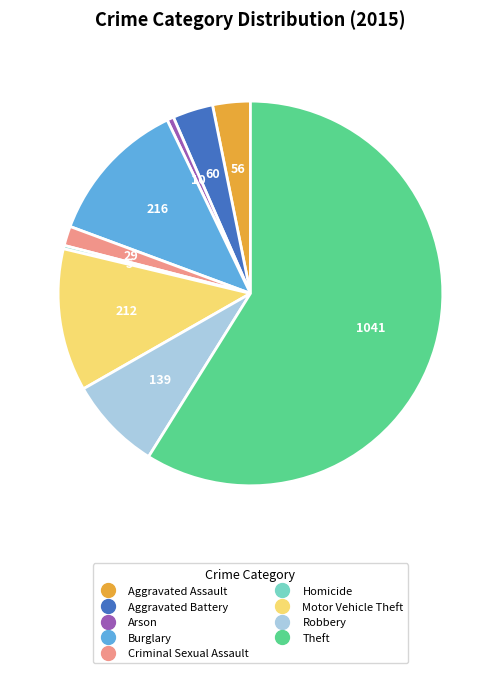

Does Criminal Sexual Assault represent more than half of the total?

No